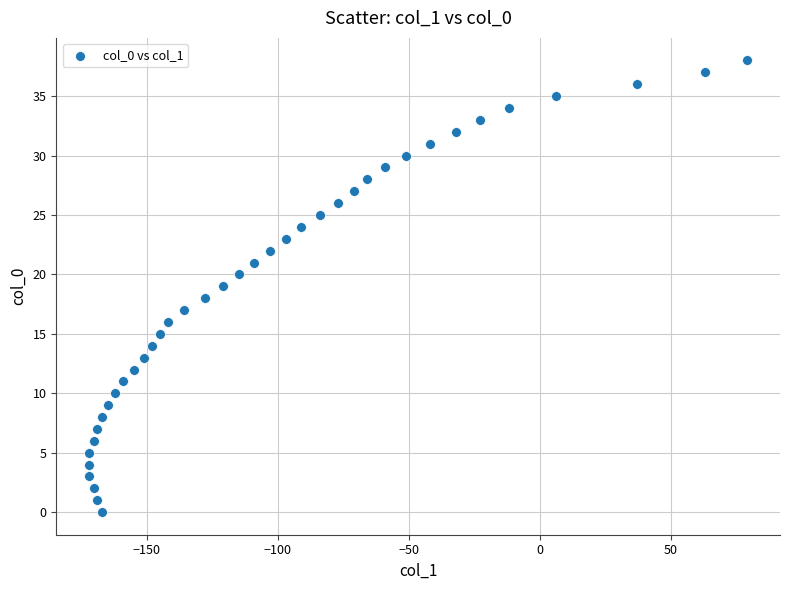

What is the range of X values (max minus min)?

251